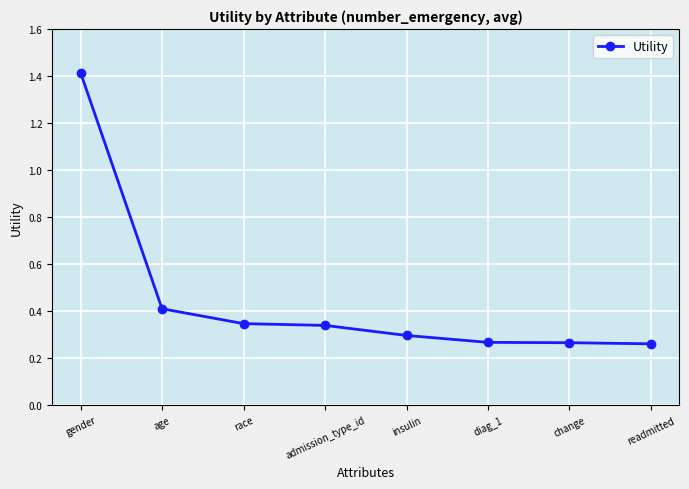

What is the sum of all values?

3.6